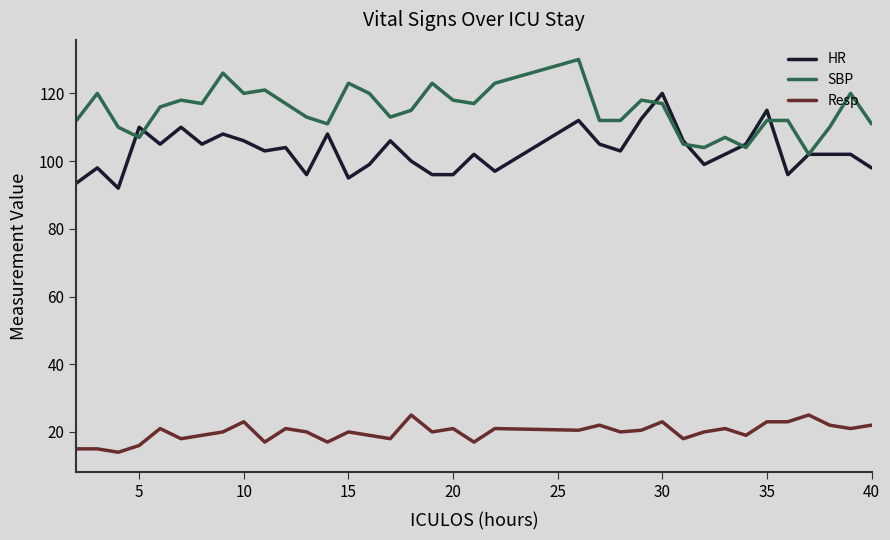

What is the maximum value for HR?

120.0